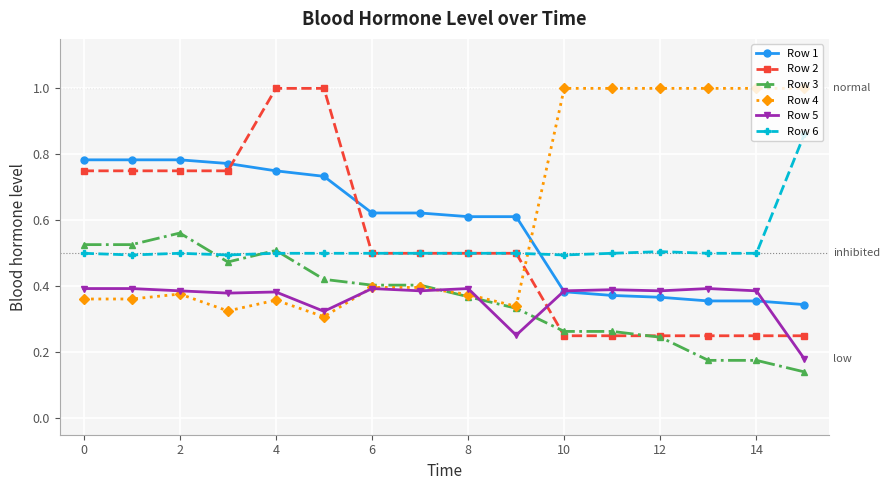

How many times do Row 5 and Row 4 cross each other?

3